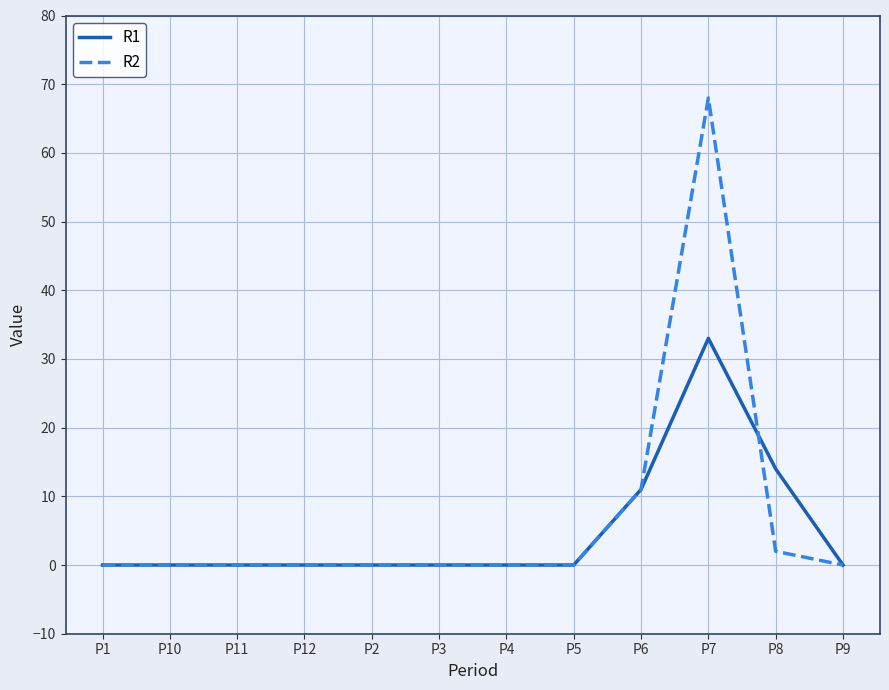

What are all the series names shown in the legend?

R1, R2